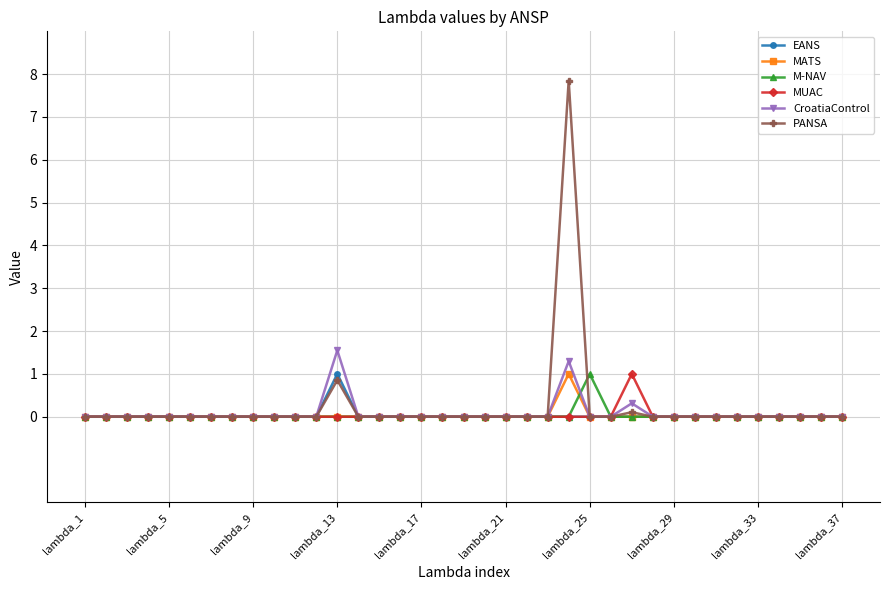

Which series has the widest spread of values?

PANSA